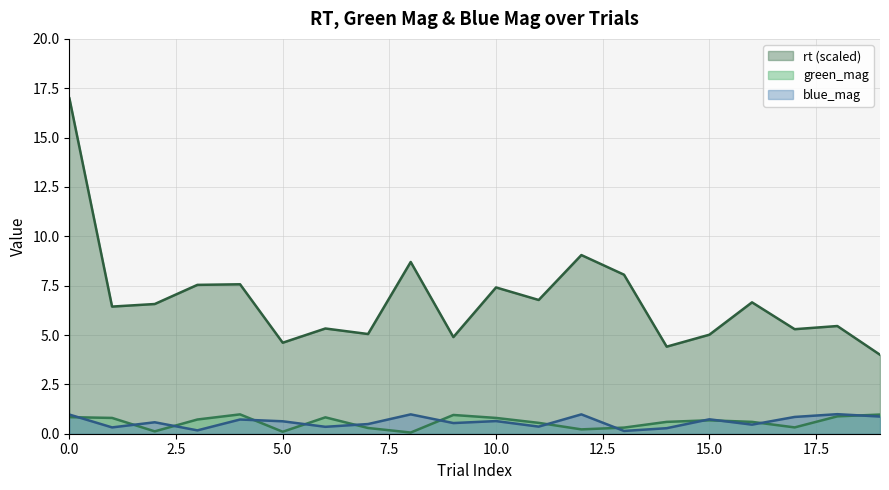

The blue_mag series shows 0.5 at 7. True or false?

True